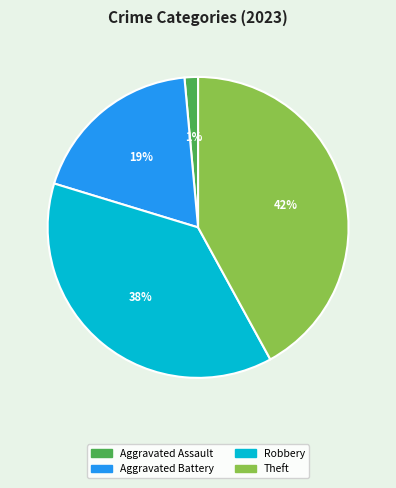

Which slice is the smallest?

Aggravated Assault